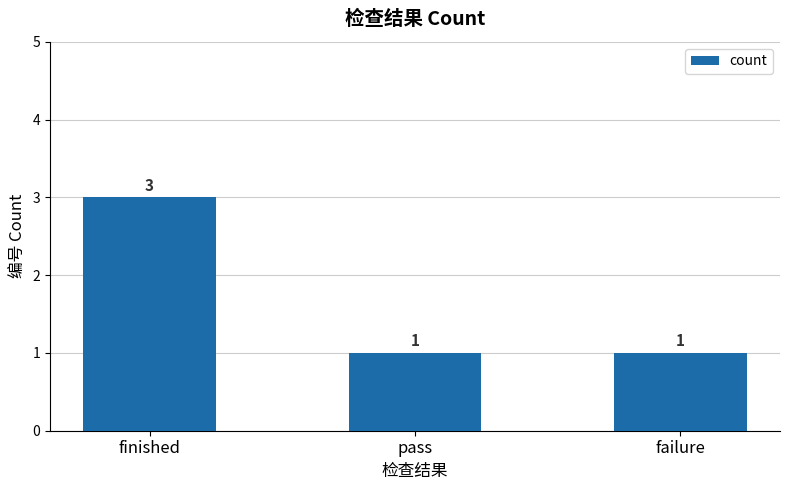

What is the difference between the values at finished and pass?

2